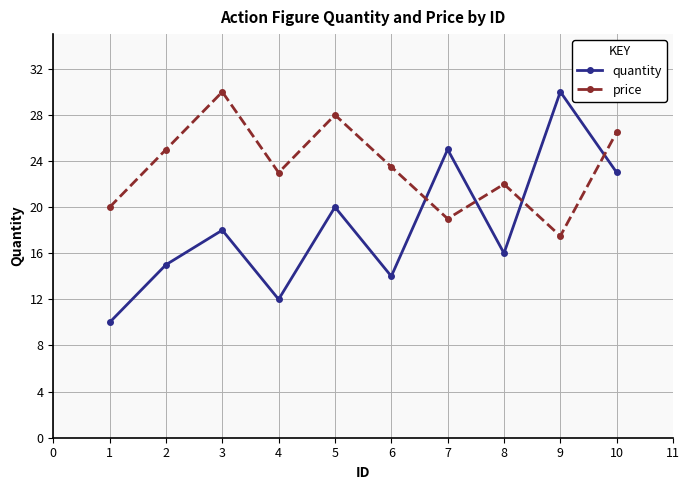

Count the number of categories in the chart.

10